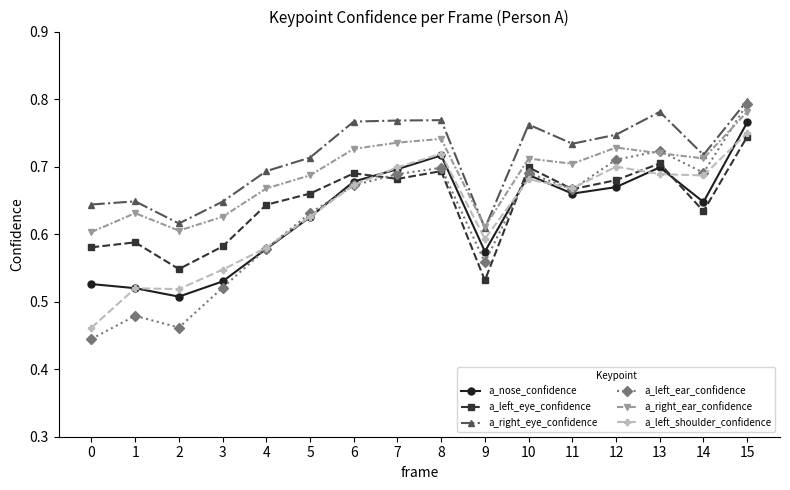

What is the total value across all series at 3?

3.5